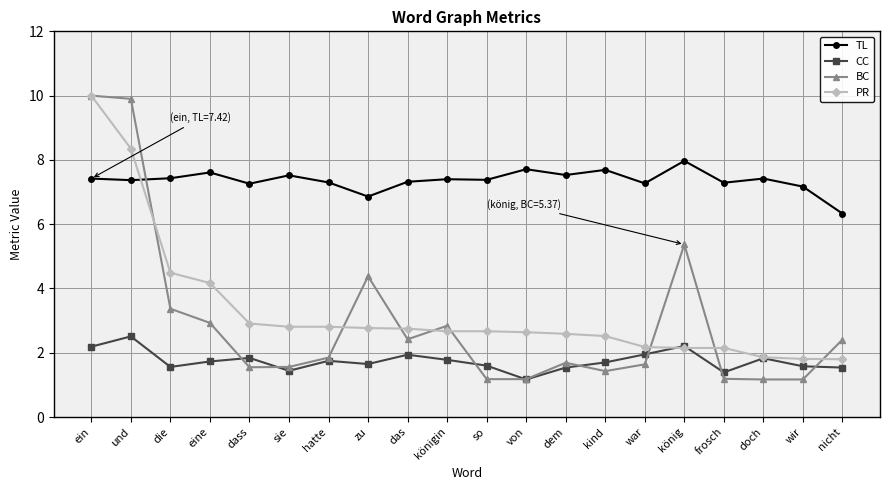

True or false: TL has a value of 3.5 at so.

False